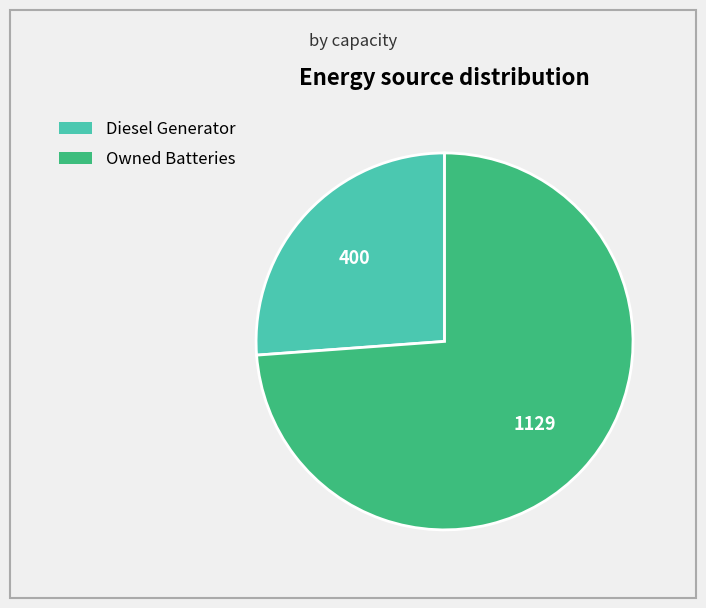

Is there any slice that represents more than half of the pie?

Yes